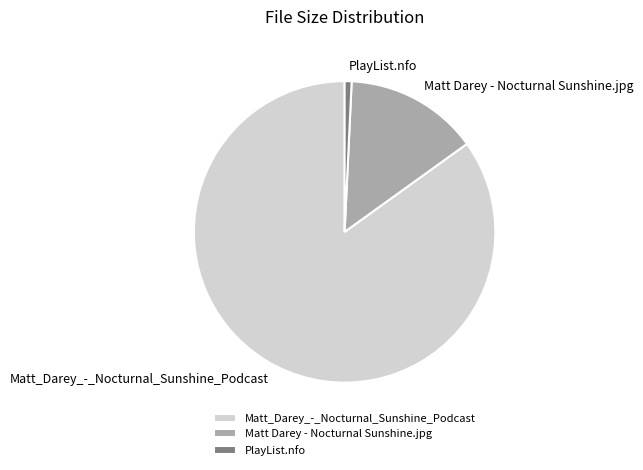

Combined, do Matt_Darey_-_Nocturnal_Sunshine_Podcast and Matt Darey - Nocturnal Sunshine.jpg account for over 50%?

Yes